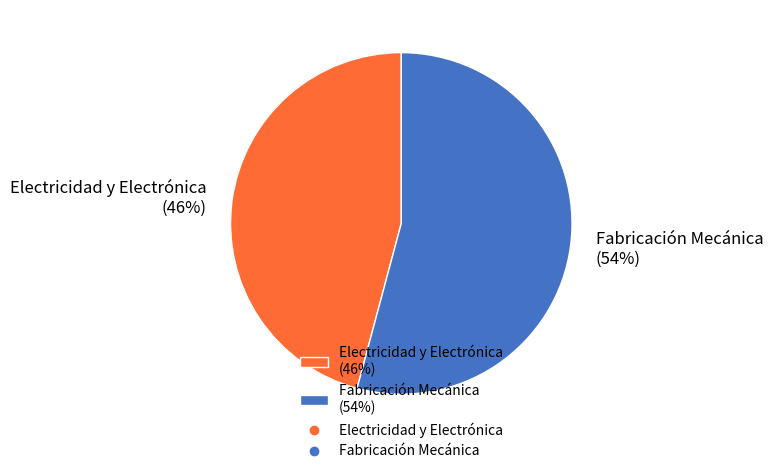

Is the sum of Fabricación Mecánica and Electricidad y Electrónica greater than half?

Yes